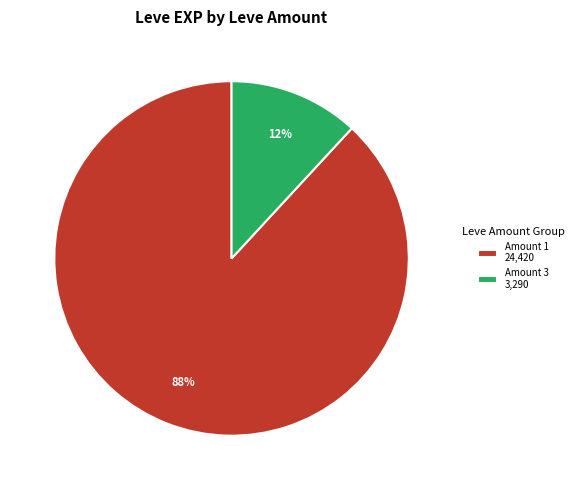

Which has a higher value, Amount 1 24,420 or Amount 3 3,290?

Amount 1 24,420